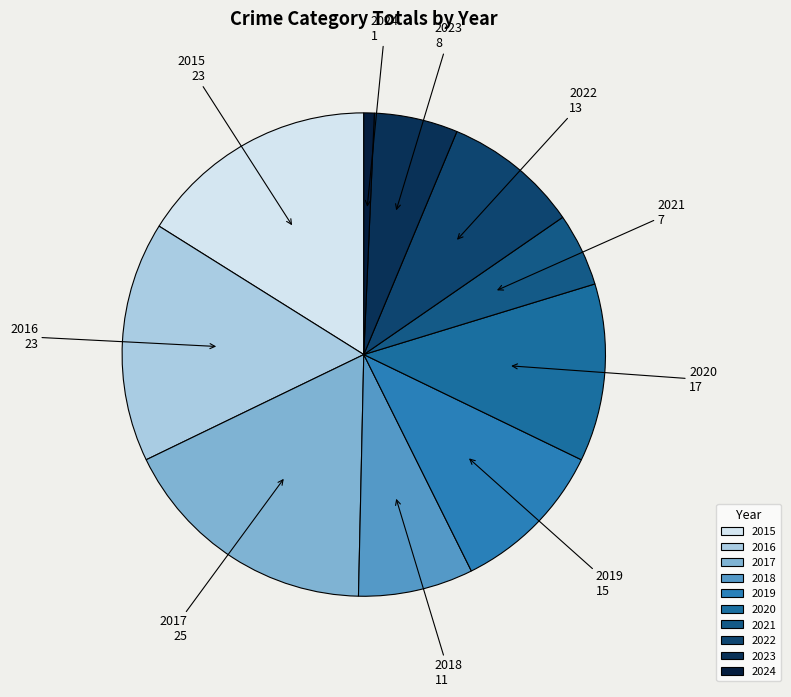

True or false: 2016 accounts for 29% of the total.

False